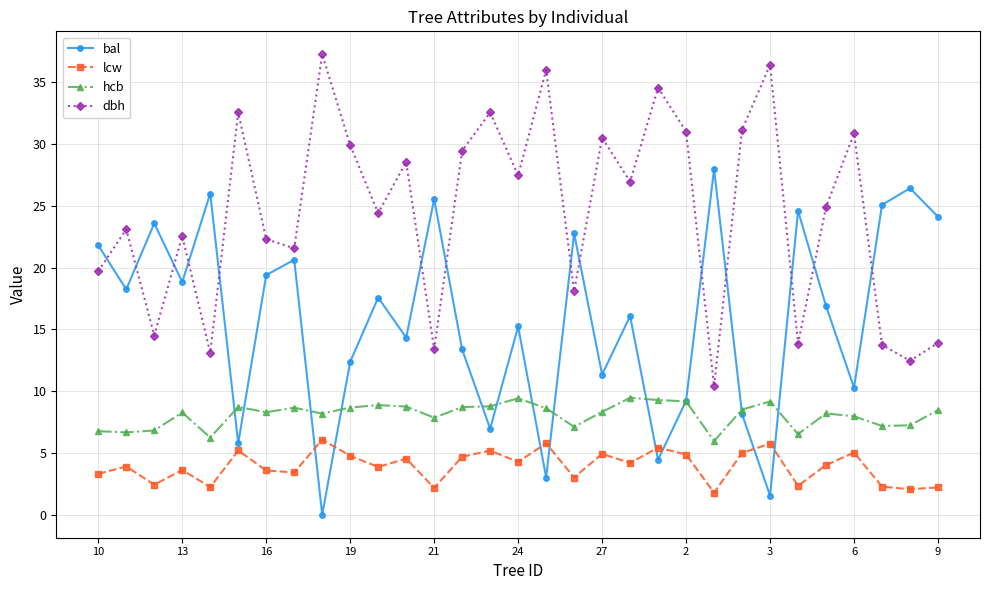

After their last crossing, which series has the higher values: dbh or bal?

bal